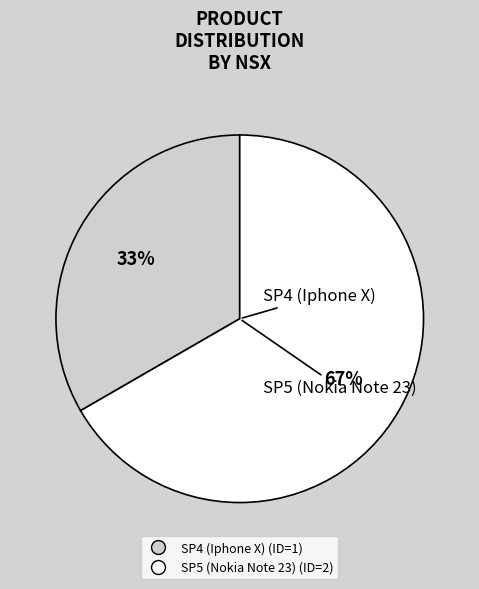

Does any single category account for the majority?

Yes